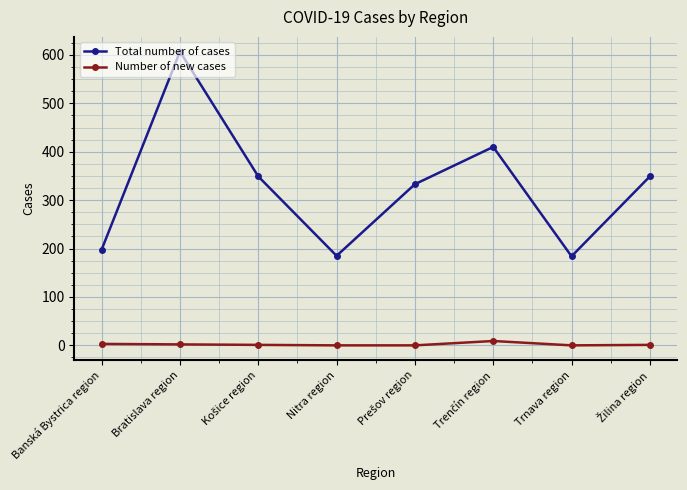

At which category is the sum across all series the highest?

Bratislava region